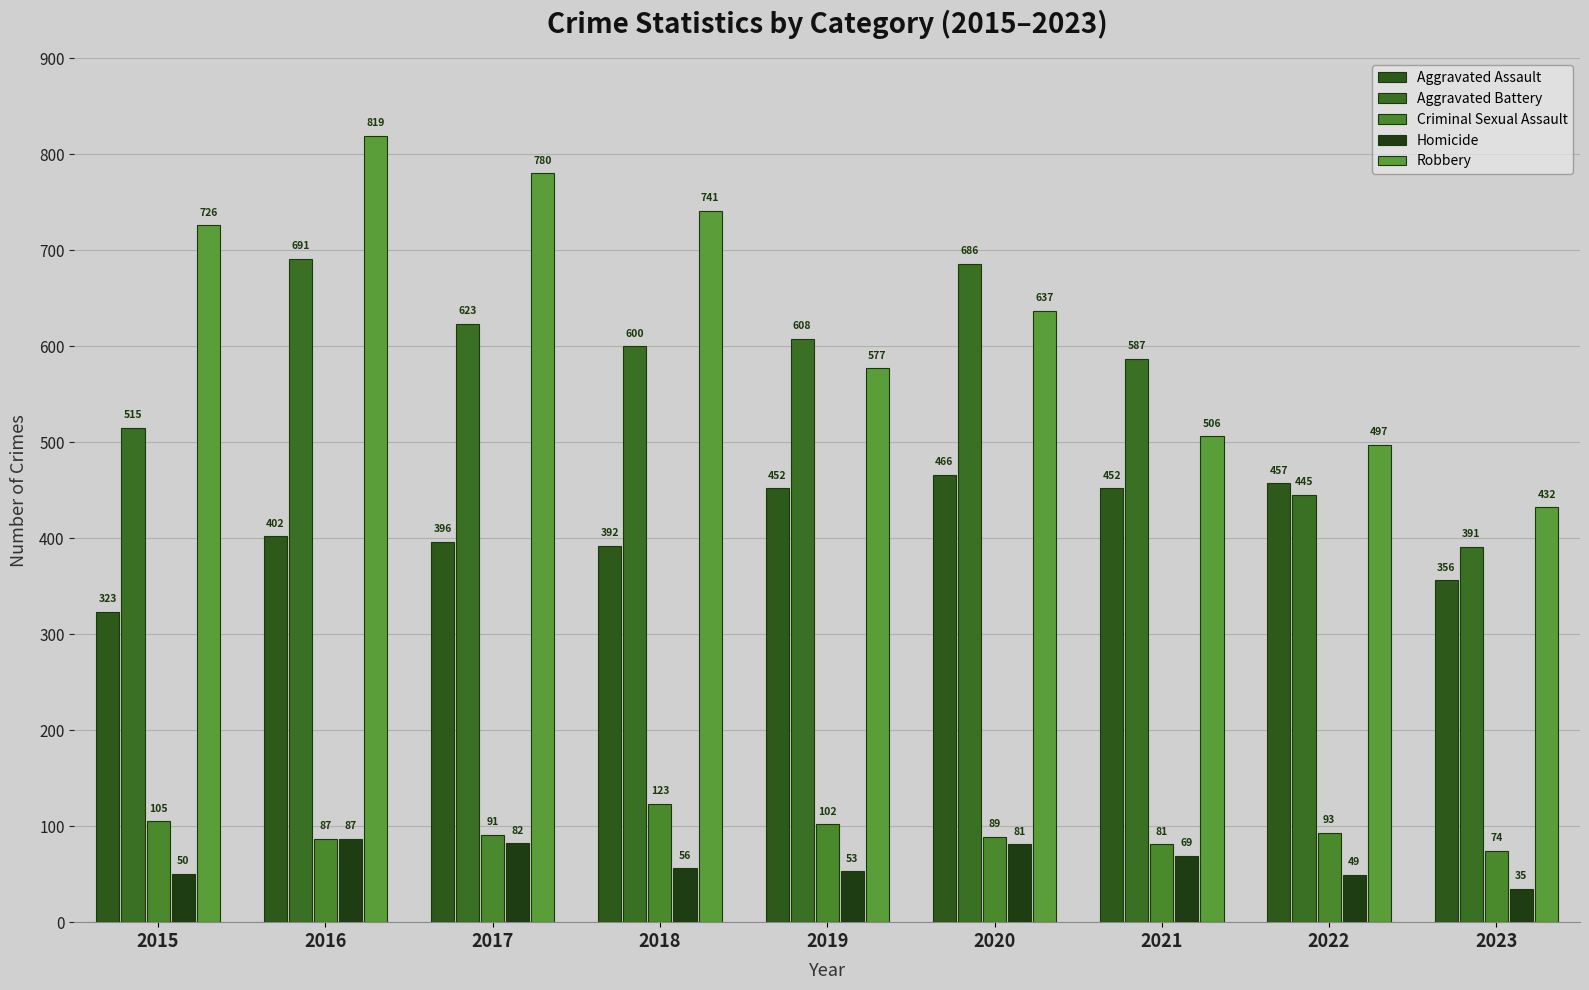

What is the approximate value of Homicide at 2018?

56